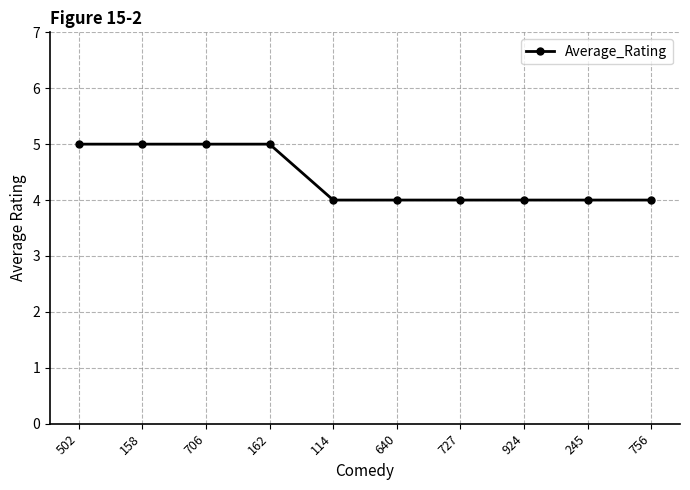

What is the smallest value displayed?

4